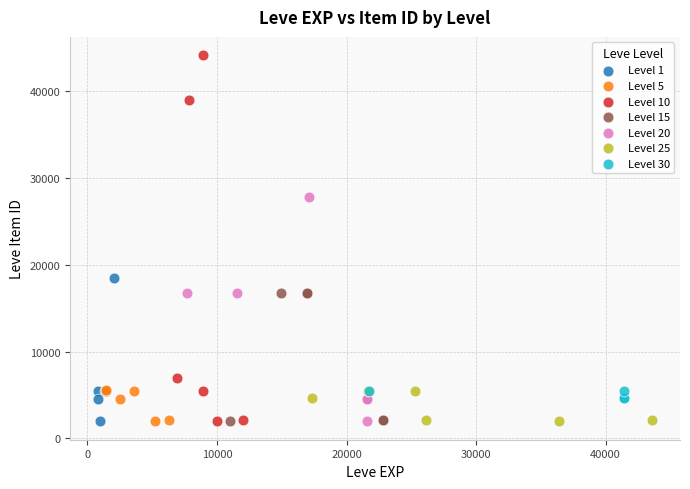

What are all the series names shown in the legend?

Level 1, Level 5, Level 10, Level 15, Level 20, Level 25, Level 30